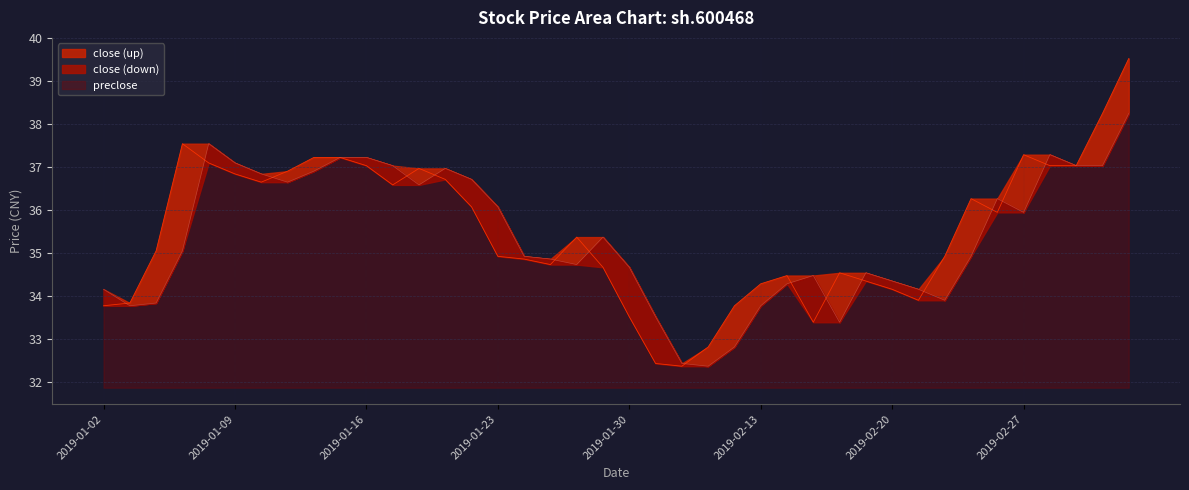

What is the minimum value shown in the chart?

32.4